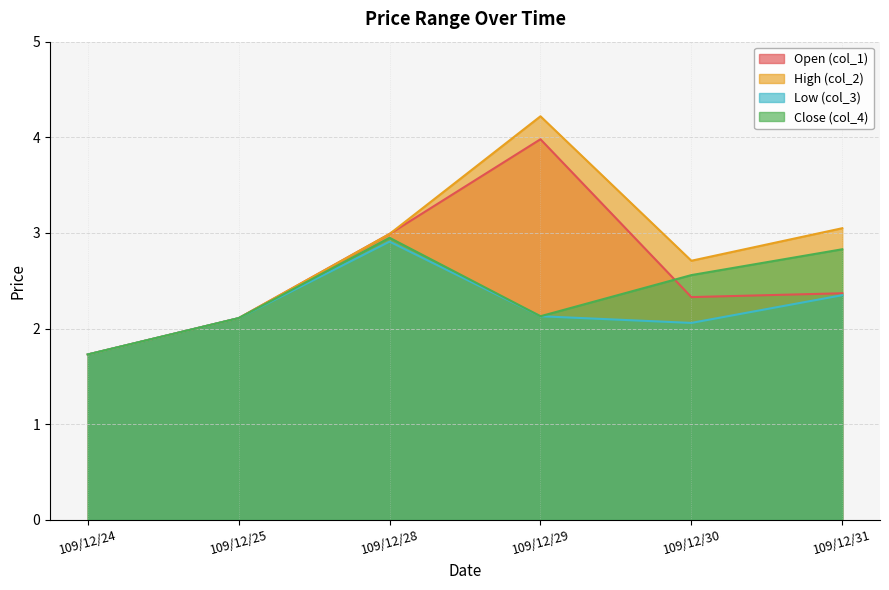

List the labels in order of col_4 value, largest first.

109/12/28, 109/12/31, 109/12/30, 109/12/29, 109/12/25, 109/12/24